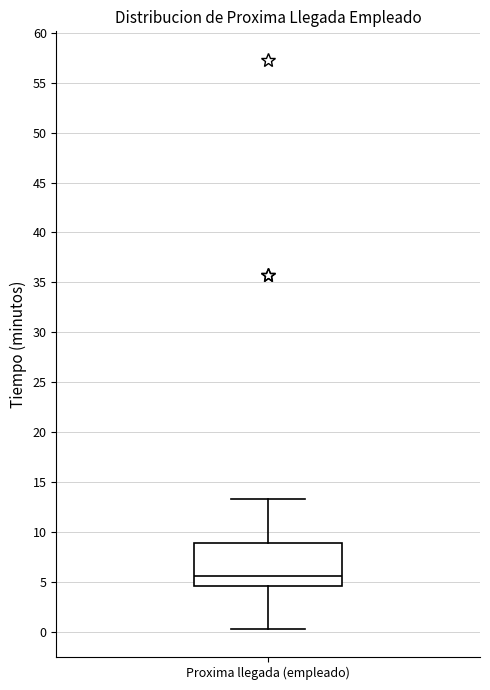

Where does the upper whisker of the box for Proxima llegada (empleado) end on the y-axis? The values are not printed on the chart, so give them approximately, as read against the axis.

13.5